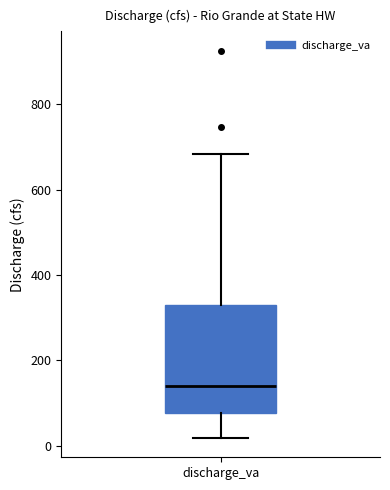

Read this box plot against the y-axis: the position of the median line, the range covered by the box, and the ends of both whiskers. The values are not printed on the chart, so give them approximately, as read against the axis.

median 140, box 80 to 320, whiskers 20 to 680